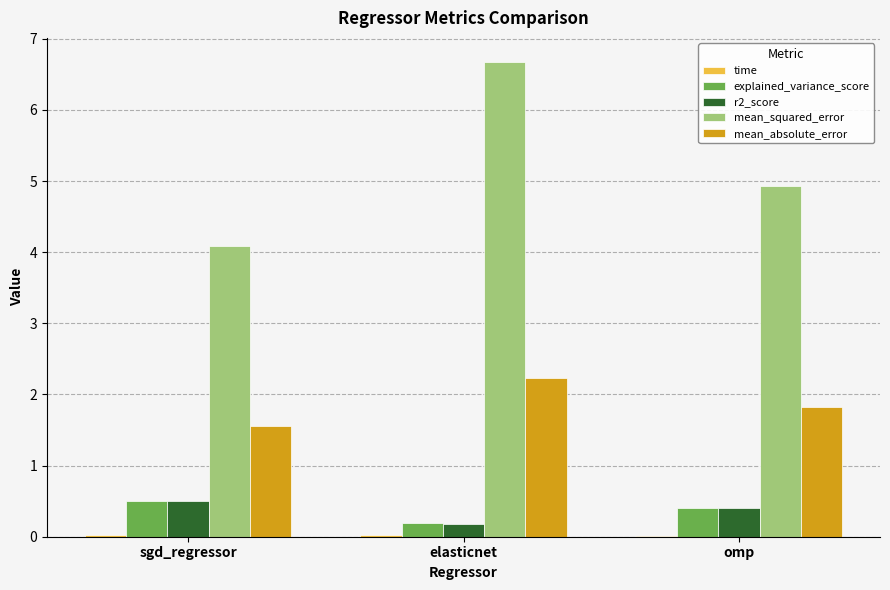

What is the maximum value shown in the chart?

6.7